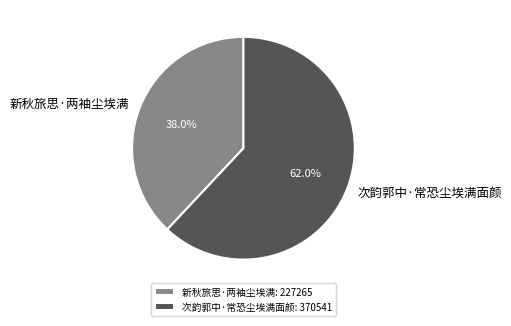

Is there any slice that represents more than half of the pie?

Yes